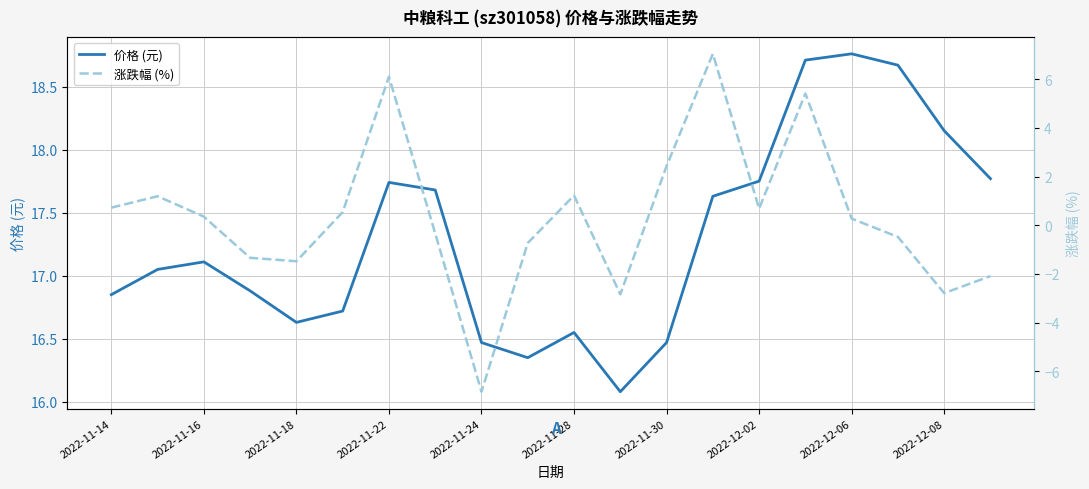

True or false: 涨跌幅 (%) and 价格 (元) intersect in this chart.

False